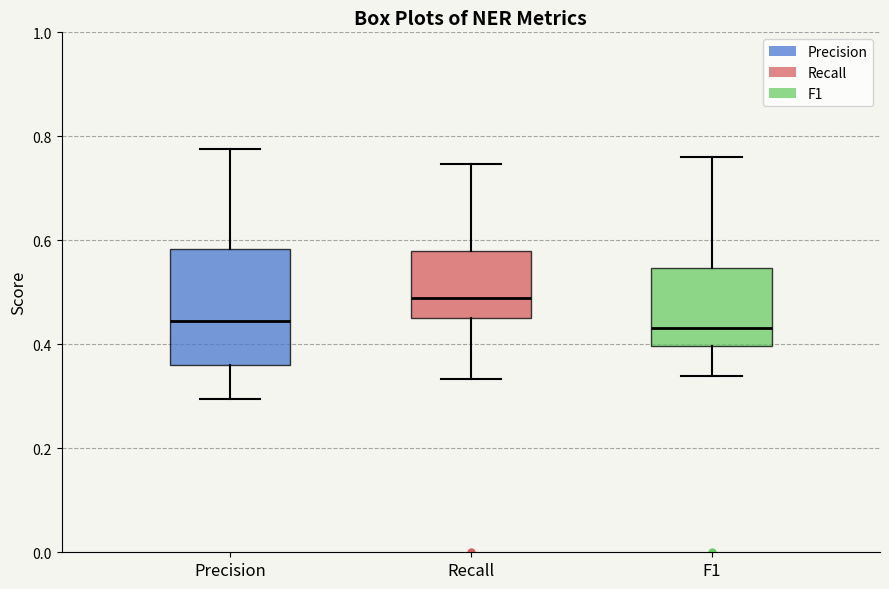

Where does the lower whisker of the box for Precision end on the y-axis? The values are not printed on the chart, so give them approximately, as read against the axis.

0.30